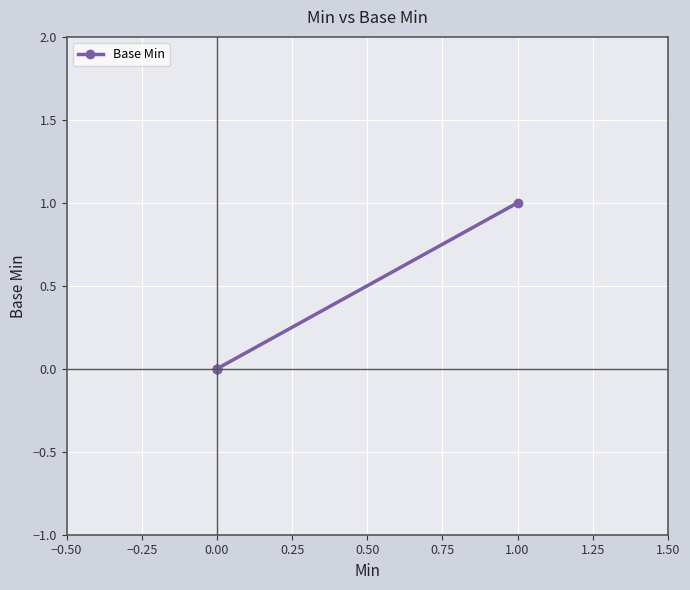

Is it true that the value at 0.00 is -1?

False